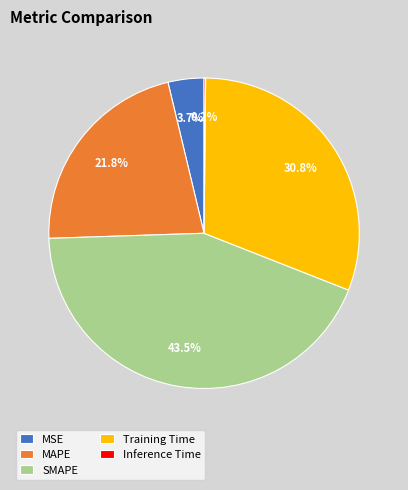

What is the largest slice in the pie chart?

SMAPE